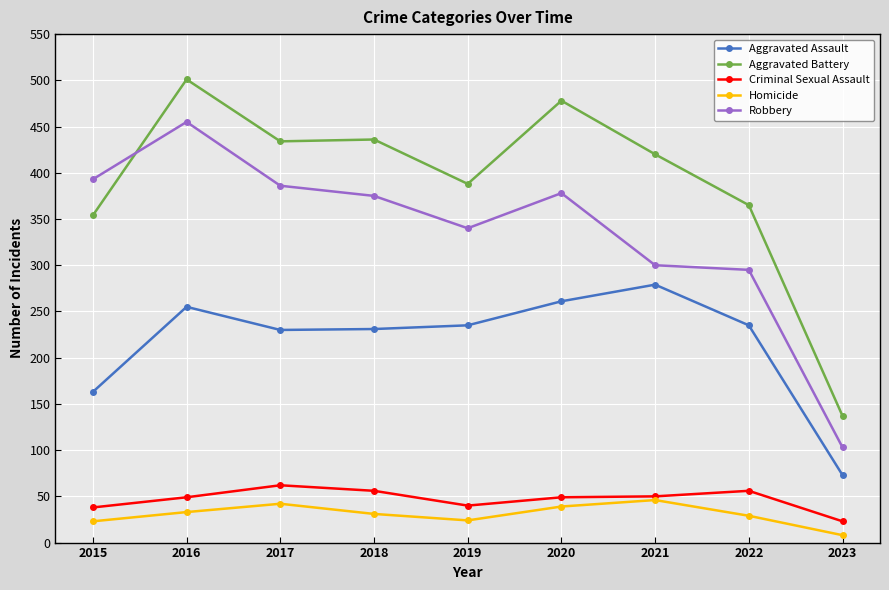

What is the sum of the Aggravated Battery values at 2023 and 2017?

571